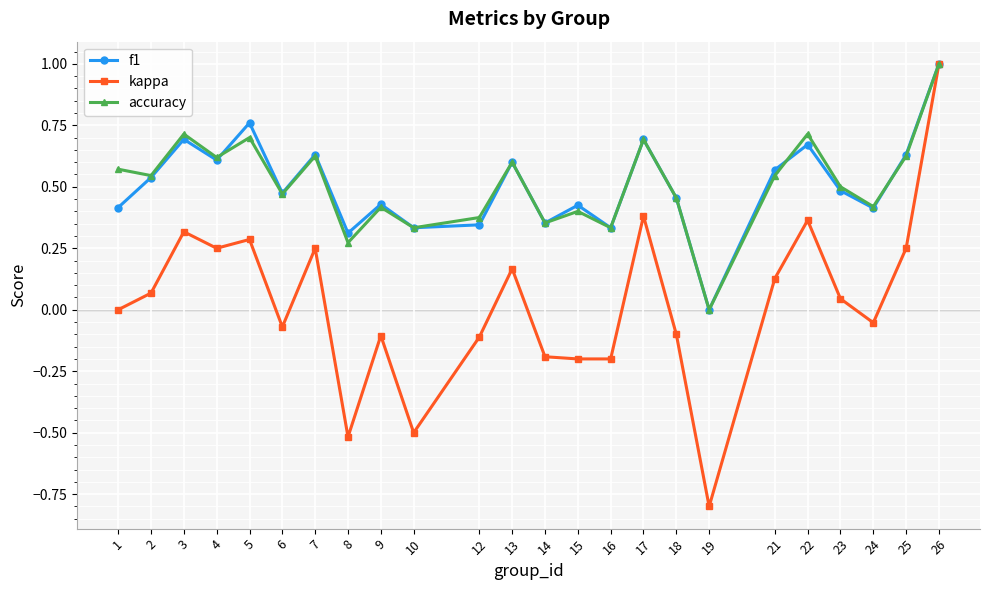

Which series has the largest range (max minus min)?

kappa